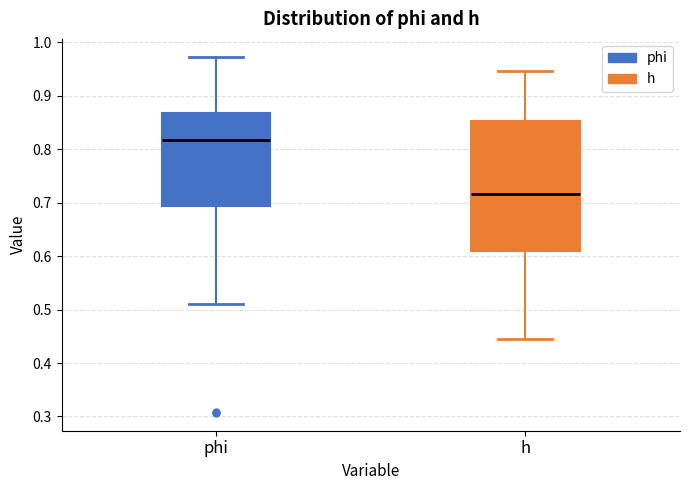

Reading left to right, read every box against the y-axis: the position of its median line, the range the box covers, and the ends of its whiskers. The values are not printed on the chart, so give them approximately, as read against the axis.

phi: median 0.82, box 0.69 to 0.87, whiskers 0.51 to 0.97
h: median 0.72, box 0.61 to 0.85, whiskers 0.44 to 0.95